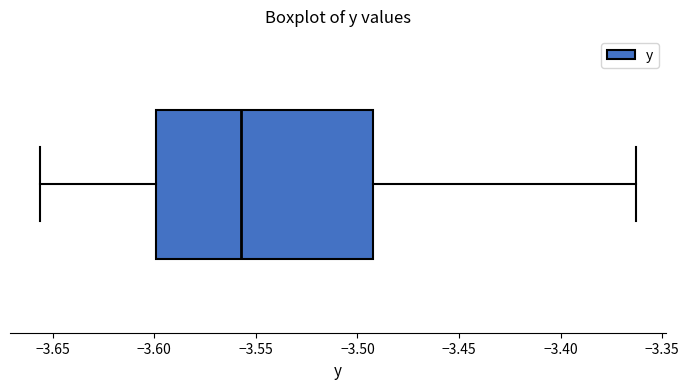

Transcribe this box plot: give where the median line is, the range the box spans, and where the two whiskers end, as read against the x-axis. The values are not printed on the chart, so give them approximately, as read against the axis.

median -3.555, box -3.600 to -3.490, whiskers -3.655 to -3.365